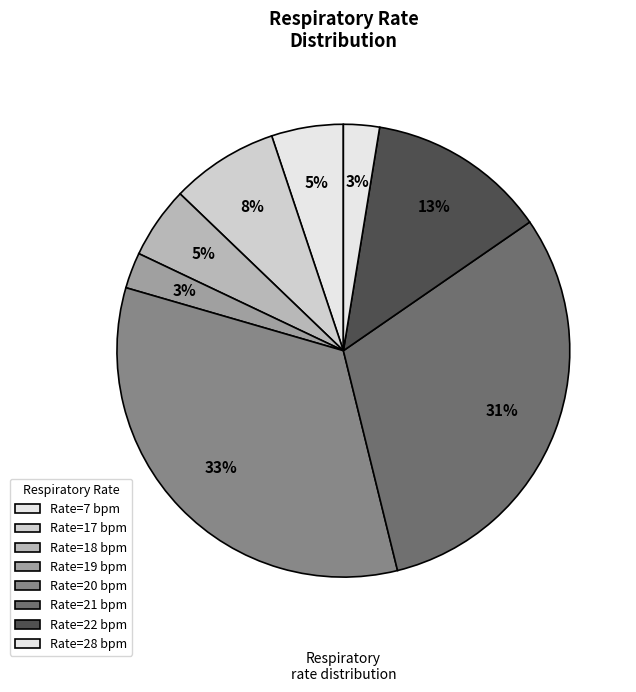

Which slice is the smallest?

7